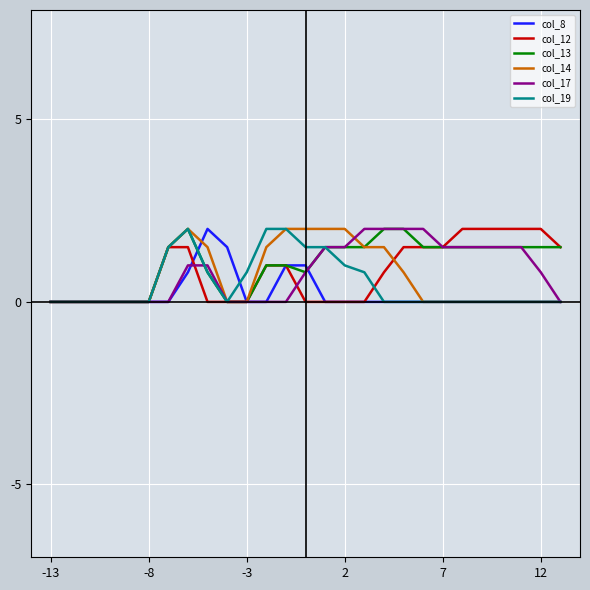

Reading right to left, transcribe all the data shown in this chart.

col_8: 0.0	0.0	0.0	0.0	0.0	0.0	0.0	0.0	0.0	0.0	0.0	0.0	0.0	1.0	1.0	0.0	0.0	1.5	2.0	0.8	0.0	0.0	0.0	0.0	0.0	0.0	0.0
col_12: 1.5	2.0	2.0	2.0	2.0	2.0	1.5	1.5	1.5	0.8	0.0	0.0	0.0	0.0	1.0	1.0	0.0	0.0	0.0	1.5	1.5	0.0	0.0	0.0	0.0	0.0	0.0
col_13: 1.5	1.5	1.5	1.5	1.5	1.5	1.5	1.5	2.0	2.0	1.5	1.5	1.5	0.8	1.0	1.0	0.0	0.0	0.8	2.0	1.5	0.0	0.0	0.0	0.0	0.0	0.0
col_14: 0.0	0.0	0.0	0.0	0.0	0.0	0.0	0.0	0.8	1.5	1.5	2.0	2.0	2.0	2.0	1.5	0.0	0.0	1.5	2.0	1.5	0.0	0.0	0.0	0.0	0.0	0.0
col_17: 0.0	0.8	1.5	1.5	1.5	1.5	1.5	2.0	2.0	2.0	2.0	1.5	1.5	0.8	0.0	0.0	0.0	0.0	1.0	1.0	0.0	0.0	0.0	0.0	0.0	0.0	0.0
col_19: 0.0	0.0	0.0	0.0	0.0	0.0	0.0	0.0	0.0	0.0	0.8	1.0	1.5	1.5	2.0	2.0	0.8	0.0	0.8	2.0	1.5	0.0	0.0	0.0	0.0	0.0	0.0